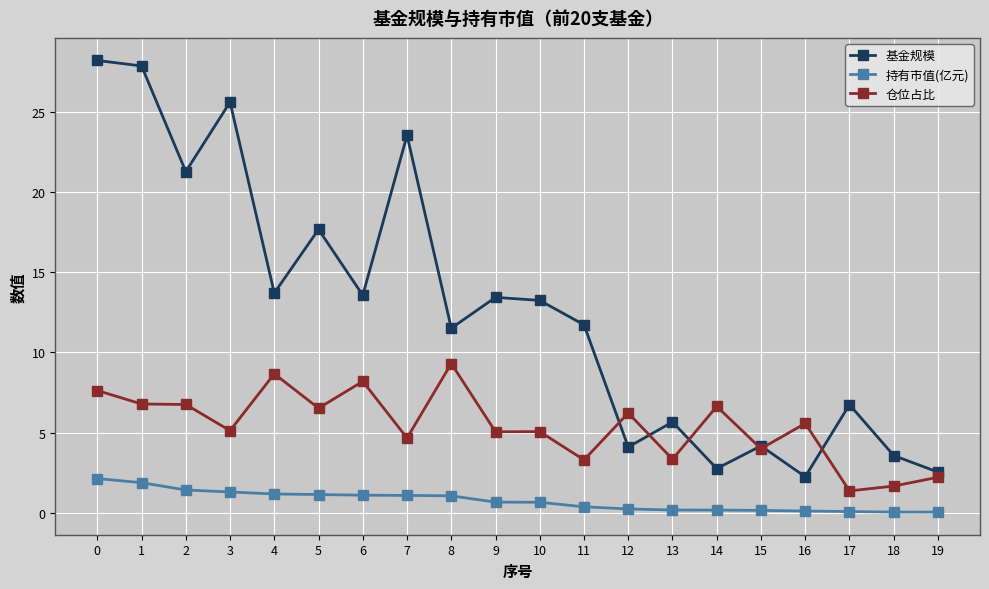

What is the difference between the 仓位占比 values at 17 and 16?

4.2